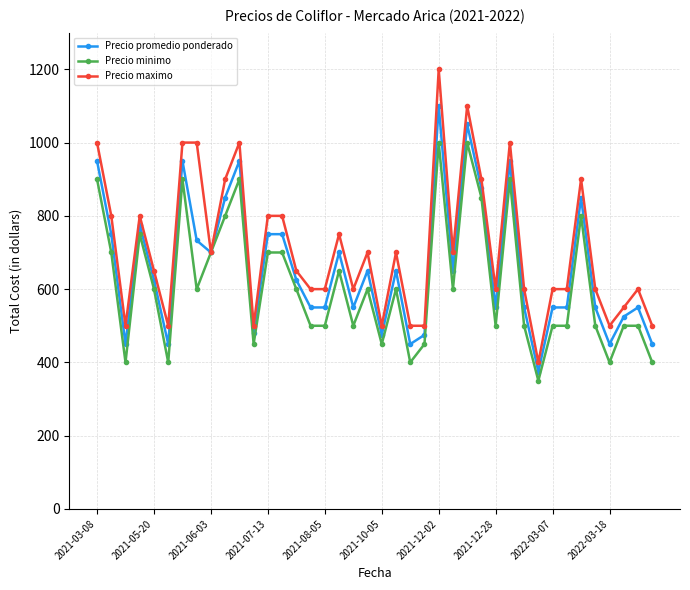

Which series has the largest total across all categories?

Precio maximo